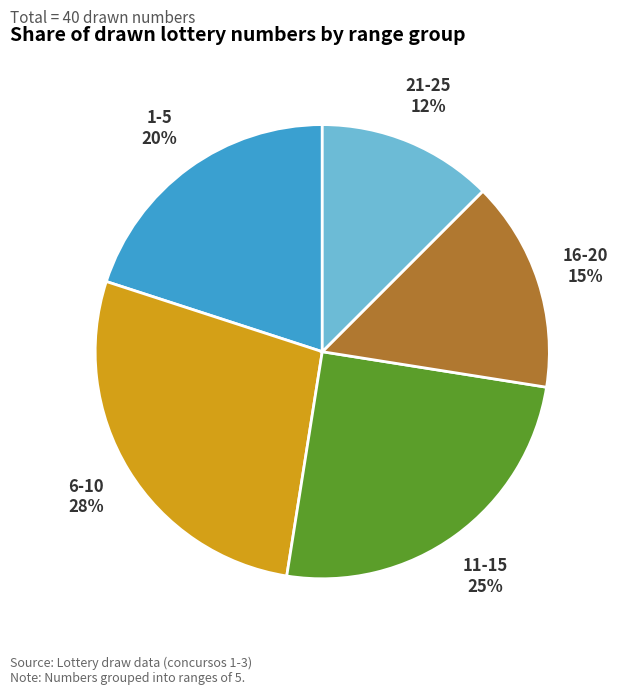

Is there any slice that represents more than half of the pie?

No